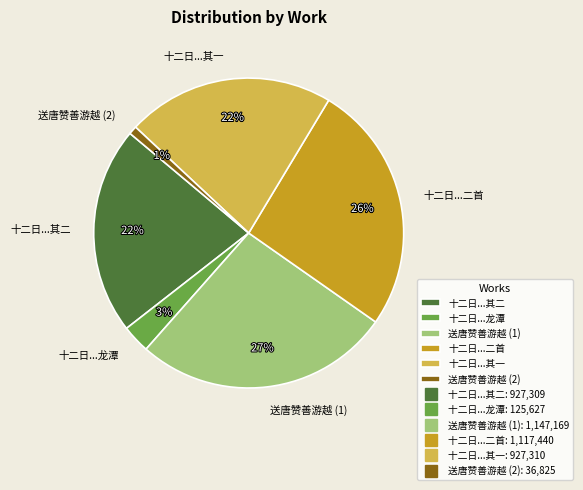

Between 十二日...二首 and 十二日...其一, which is larger?

十二日...二首